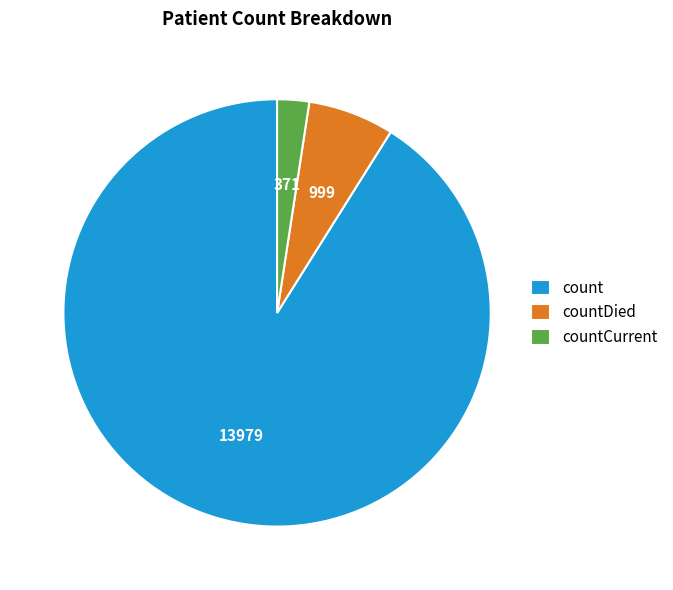

Is the sum of countDied and countCurrent greater than half?

No